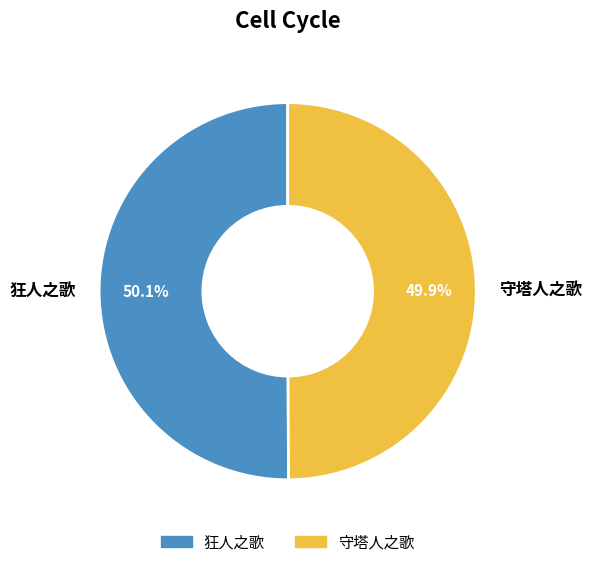

Does any single category account for the majority?

Yes